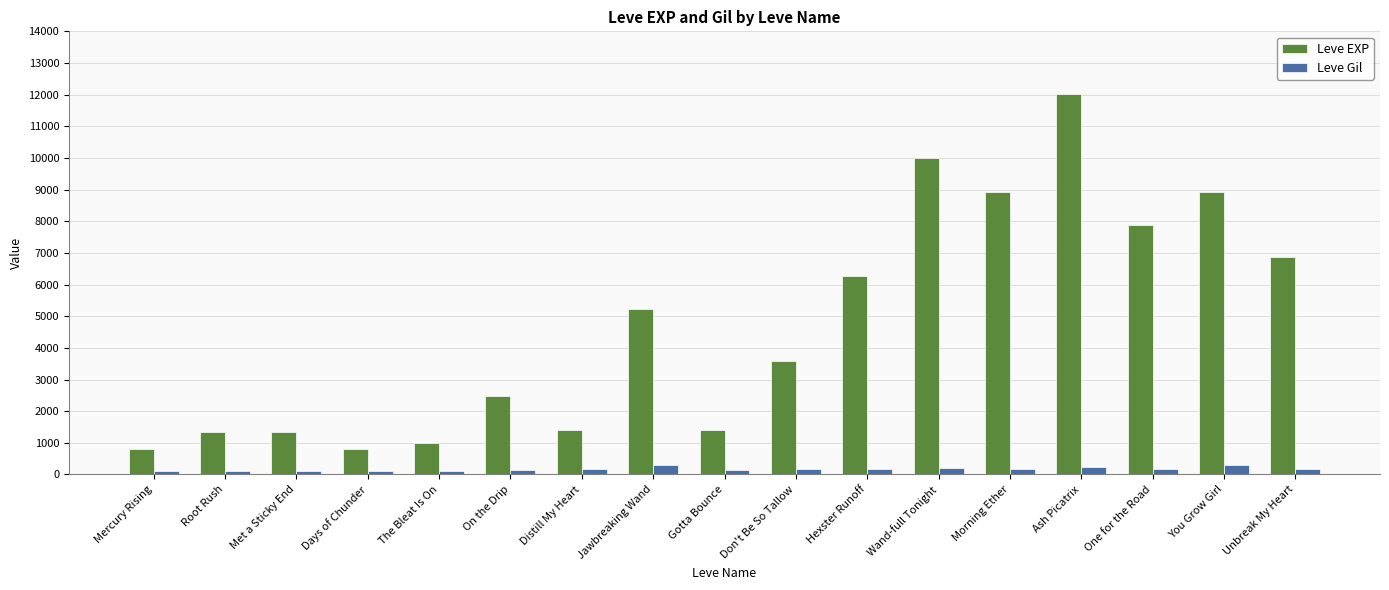

Are the bars grouped side by side (vs. stacked)?

Yes